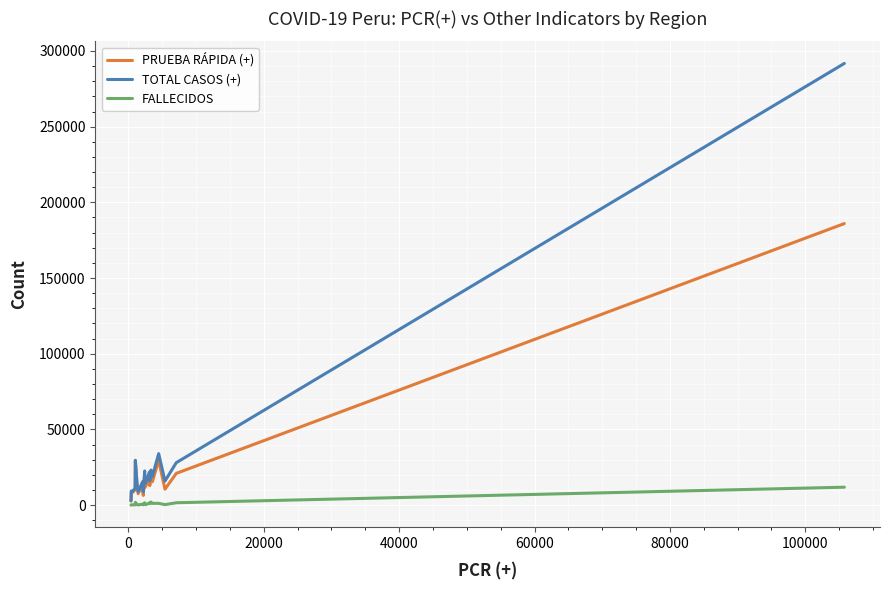

What is the difference between the maximum and second lowest values in the PRUEBA RÁPIDA (+) series?

179554